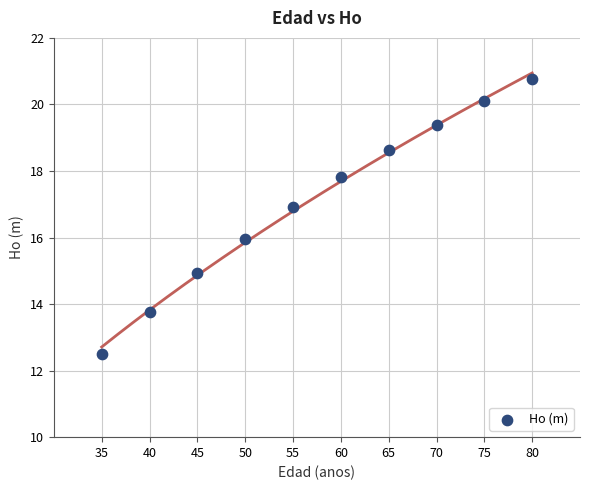

What is the average Y value?

17.1